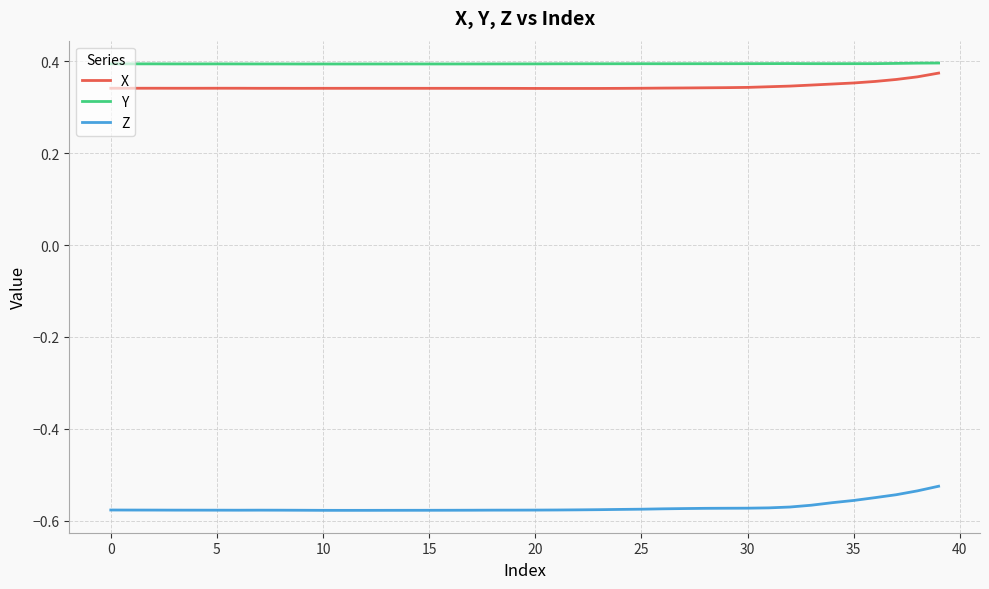

Count the number of categories in the chart.

40